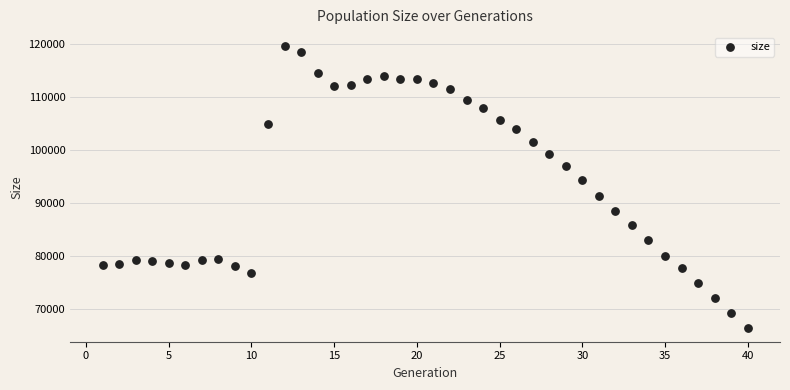

What is the range of X values (max minus min)?

39